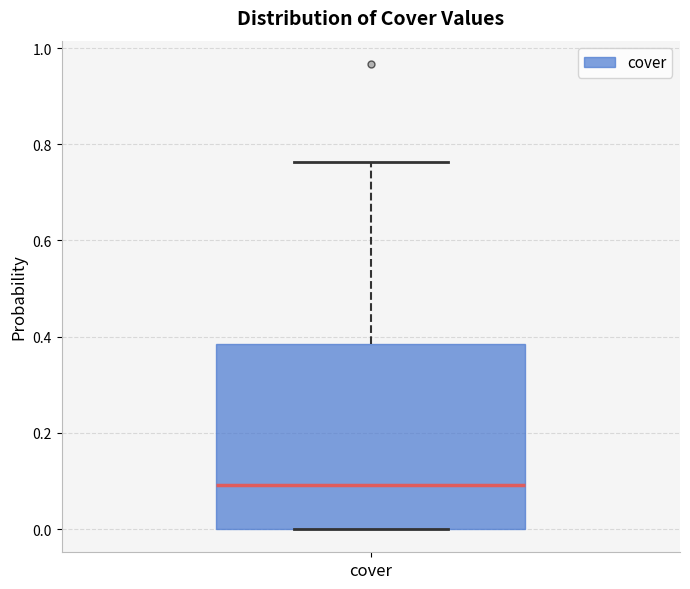

Transcribe this box plot: give where the median line is, the range the box spans, and where the two whiskers end, as read against the y-axis. The values are not printed on the chart, so give them approximately, as read against the axis.

median 0.10, box 0.00 to 0.38, whiskers 0.00 to 0.76